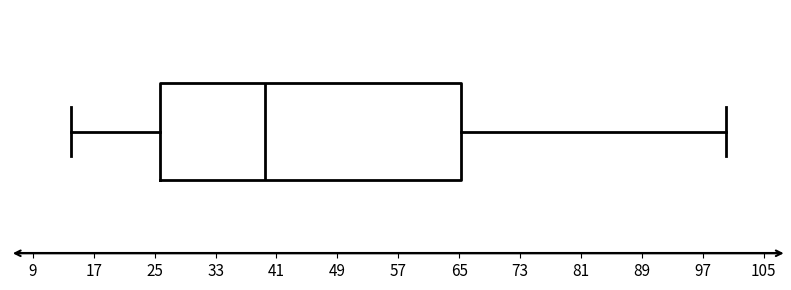

Read this box plot against the x-axis: the position of the median line, the range covered by the box, and the ends of both whiskers. The values are not printed on the chart, so give them approximately, as read against the axis.

median 40, box 26 to 65, whiskers 14 to 100